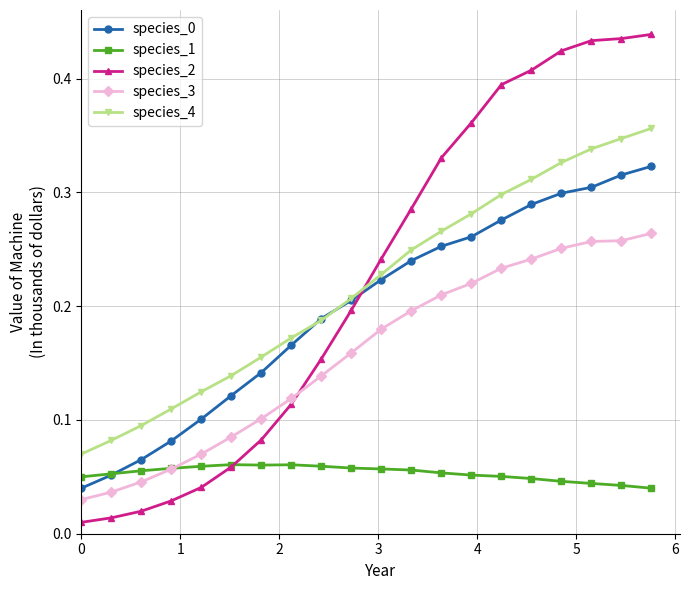

Count the species_4 values in the range 0 to 1.

20